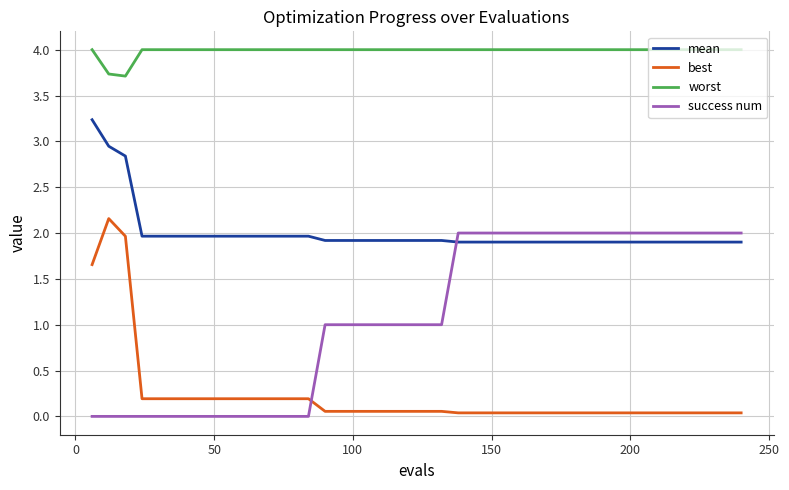

List the series in order of their overall mean, highest first.

worst, mean, success num, best